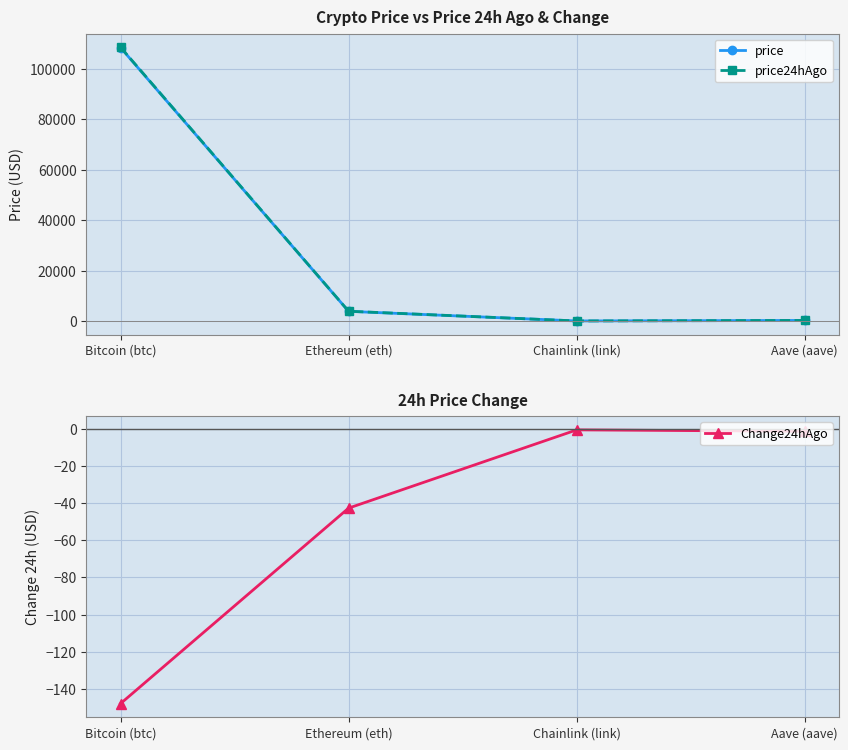

True or false: Change24hAgo and price intersect in this chart.

False